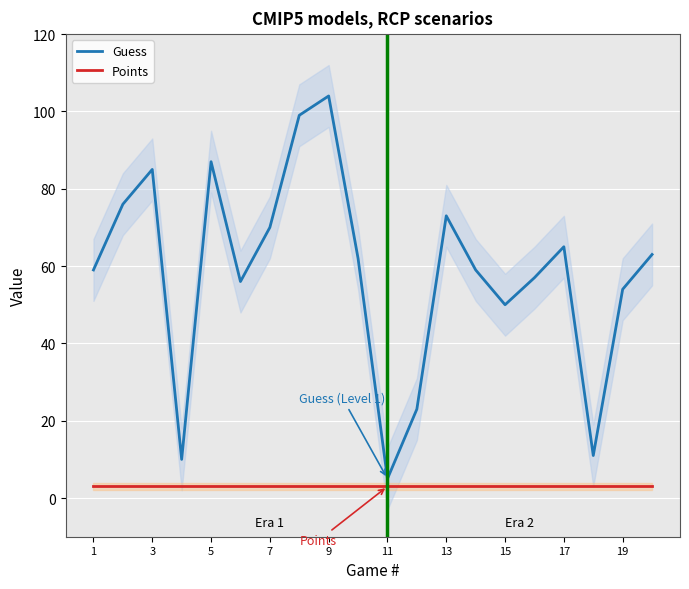

The Points series shows 3 at 11. True or false?

True